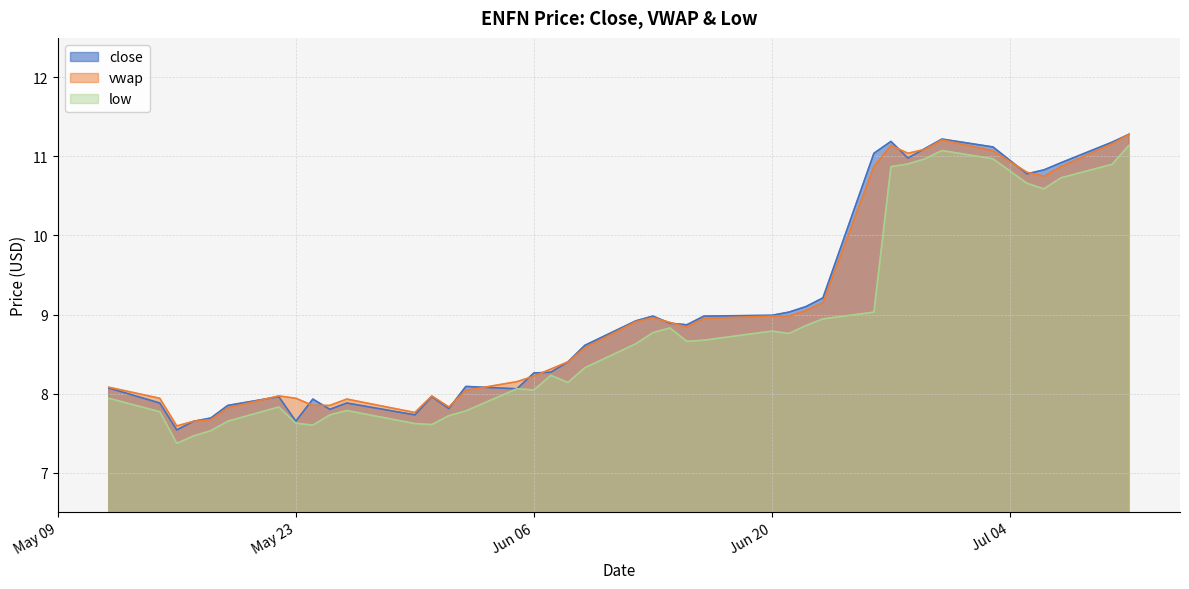

Between 2023-05-18 and 2023-05-25, which is larger?

2023-05-25